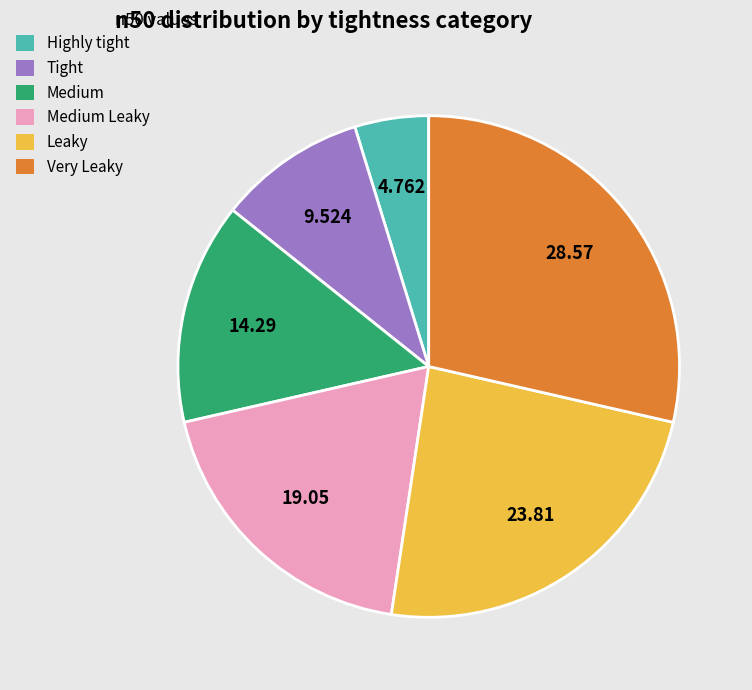

Rank the categories by value from highest to lowest.

Very Leaky, Leaky, Medium Leaky, Medium, Tight, Highly tight